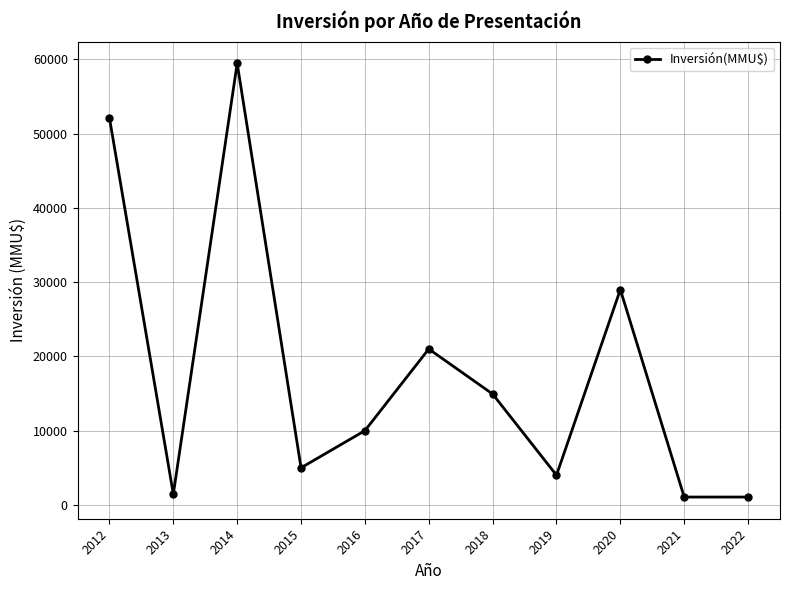

At which label is the value closest to 30268?

2020